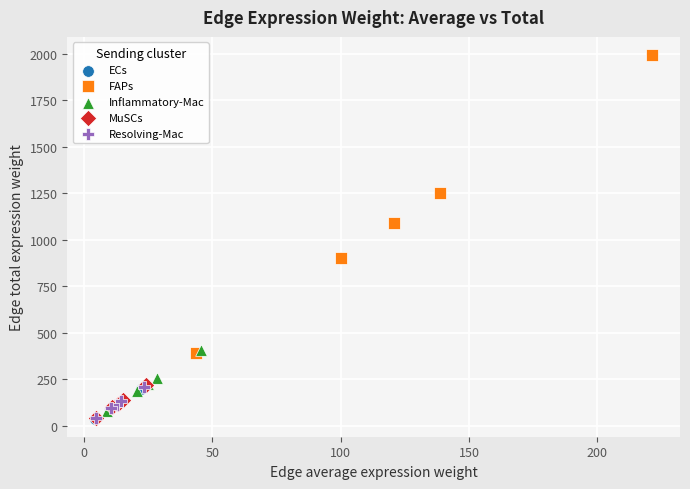

Which series reaches the maximum Y coordinate?

FAPs